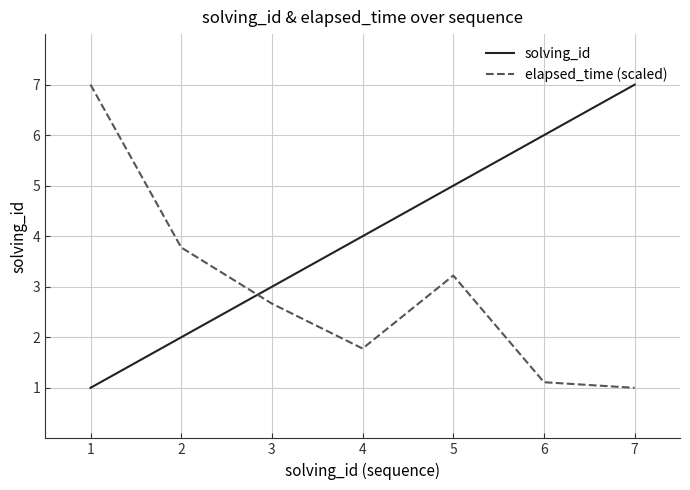

What is the minimum value for solving_id?

1.0